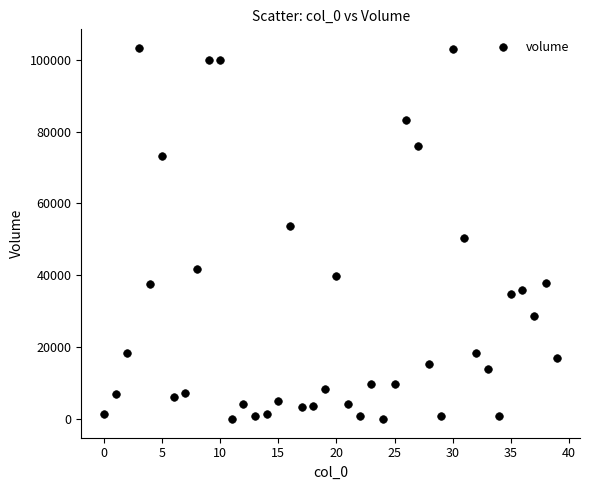

What is the range of Y values (max minus min)?

103256.2